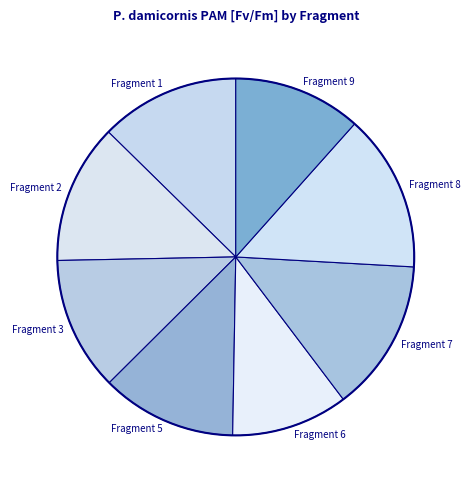

How many slices are in this pie chart?

8